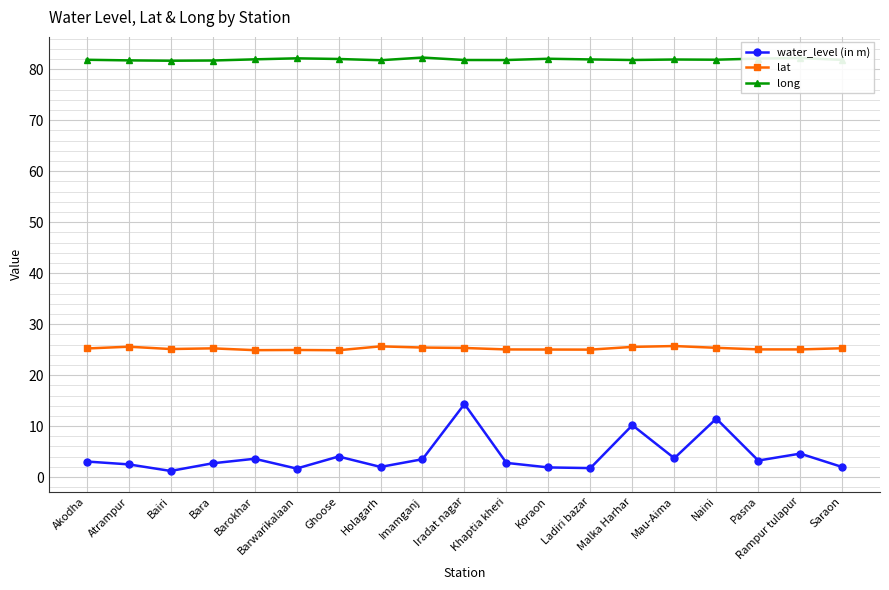

Which series has the largest range (max minus min)?

water_level (in m)